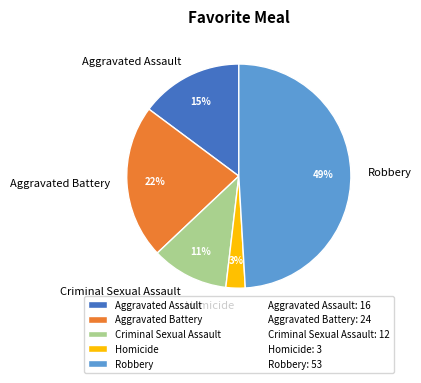

Which has a higher value, Robbery or Homicide?

Robbery